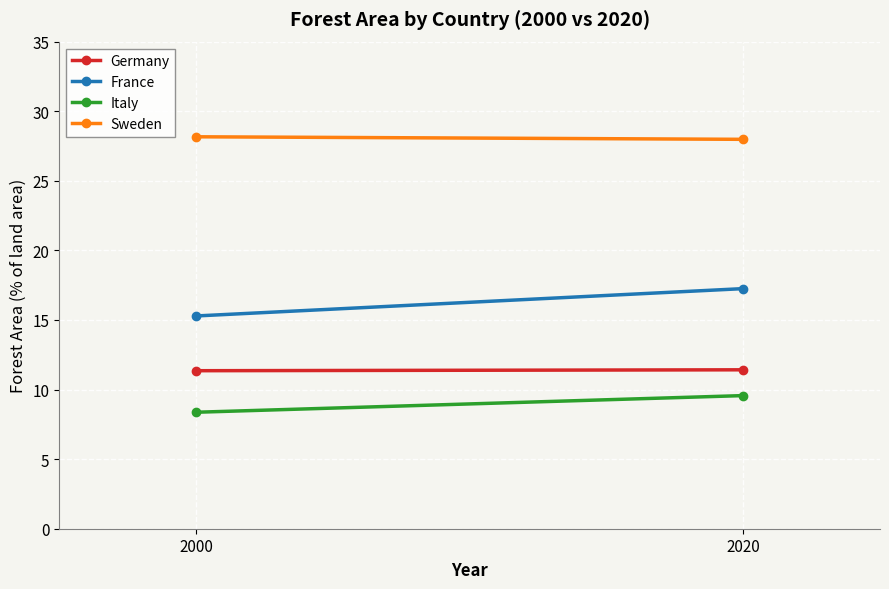

What is the value of the Sweden point at the 2nd from the left?

28.0